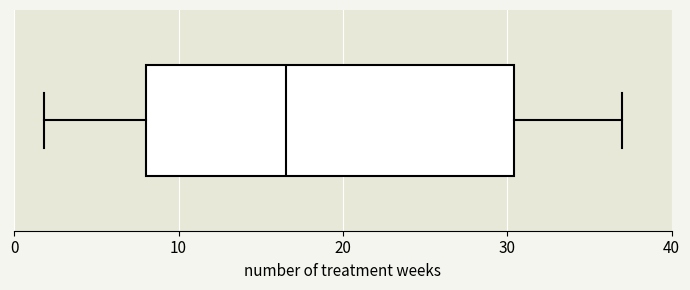

Transcribe this box plot: give where the median line is, the range the box spans, and where the two whiskers end, as read against the x-axis. The values are not printed on the chart, so give them approximately, as read against the axis.

median 17, box 8 to 30, whiskers 2 to 37